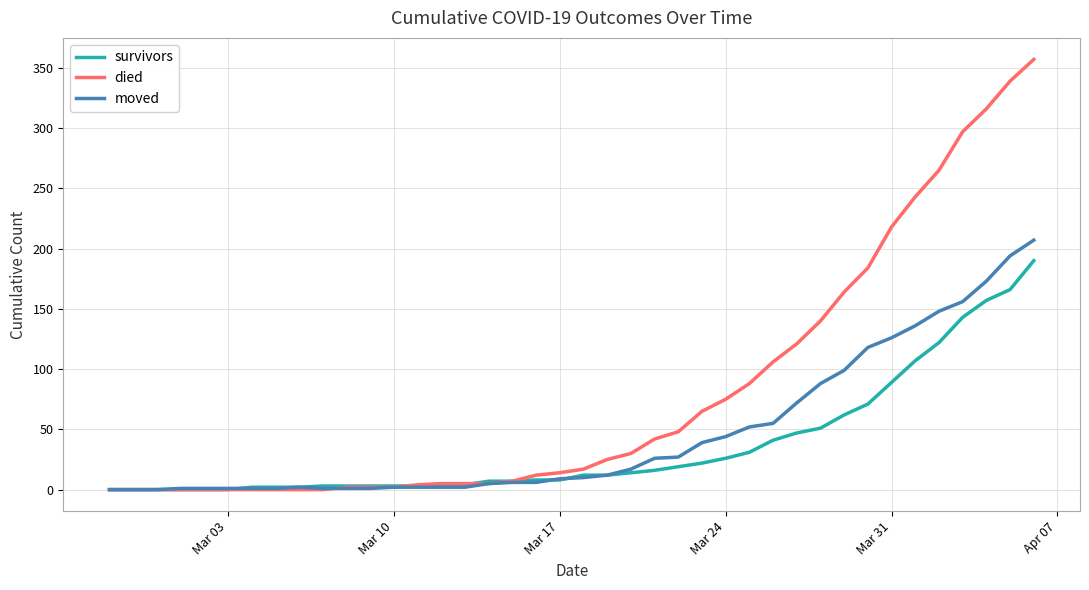

List the series in order of their peak value, highest first.

died, moved, survivors